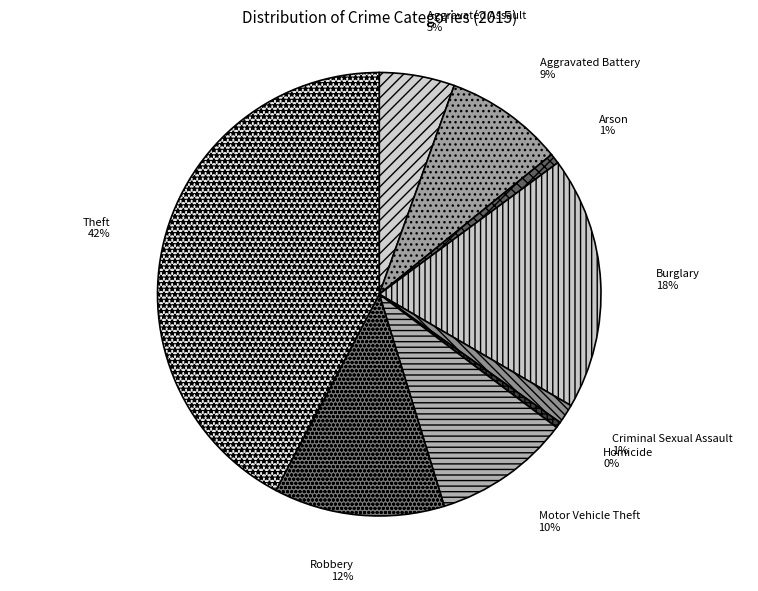

True or false: Arson accounts for 13% of the total.

False